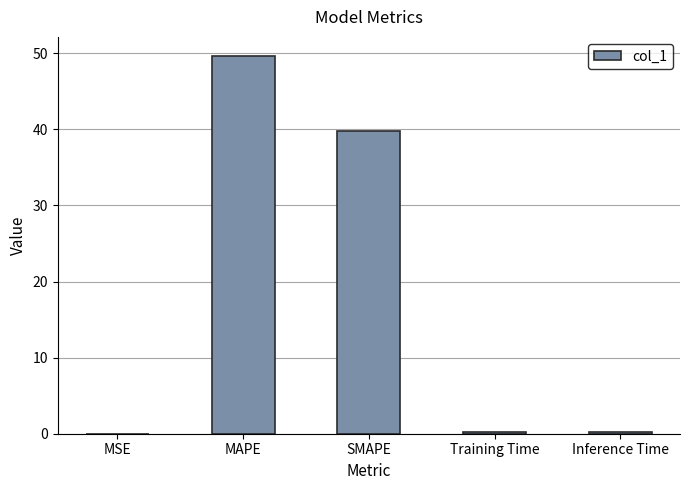

Where is the data nearest to the value 24?

SMAPE